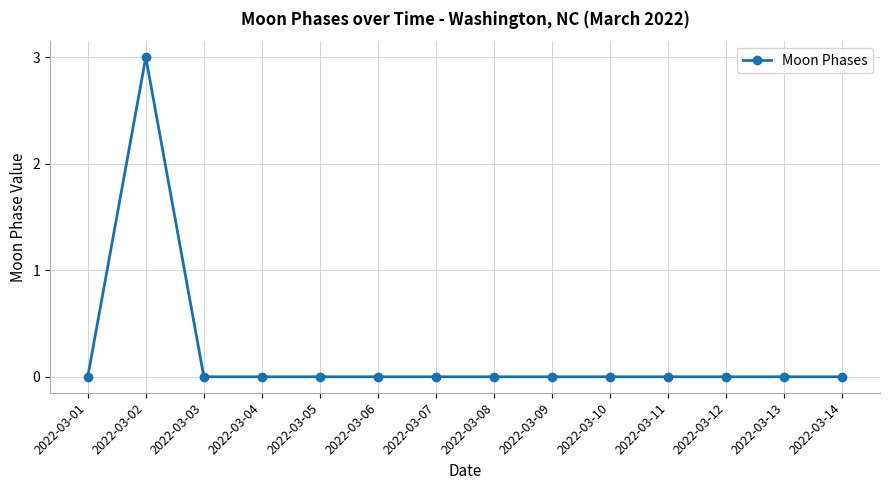

What is the maximum value shown in the chart?

3